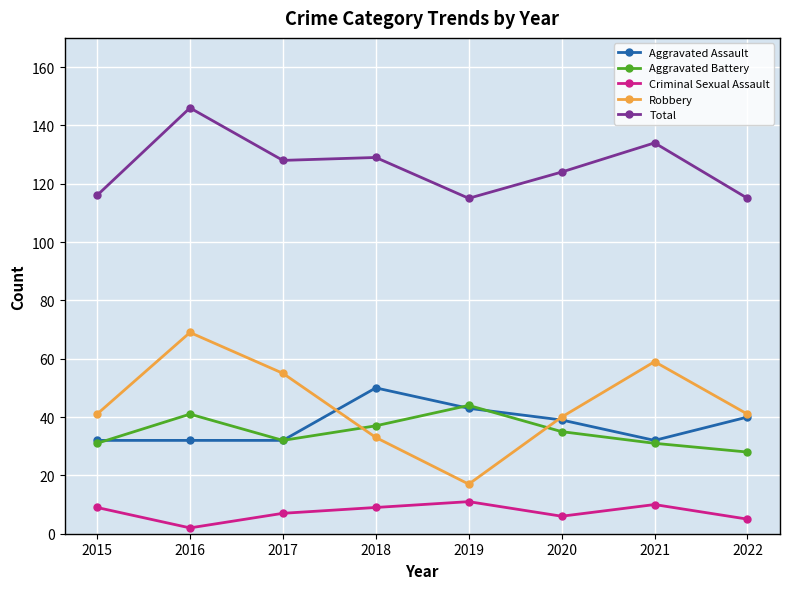

What is the spread (max minus min) of values at 2021?

124